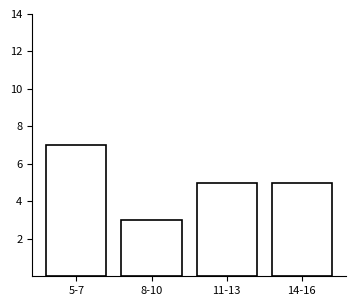

Reading right to left, list all the values displayed in this chart.

14-16=5	11-13=5	8-10=3	5-7=7